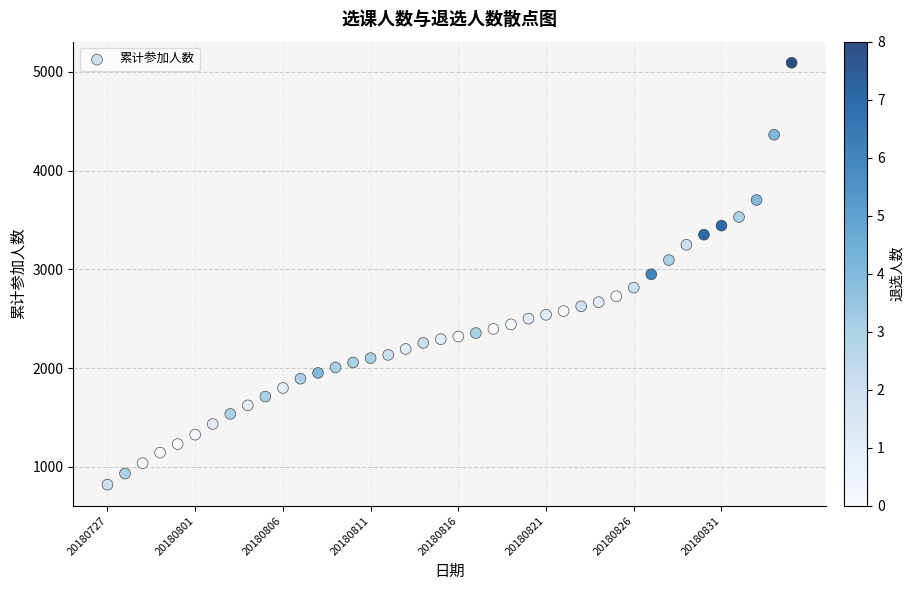

How many points are shown in the scatter plot?

40